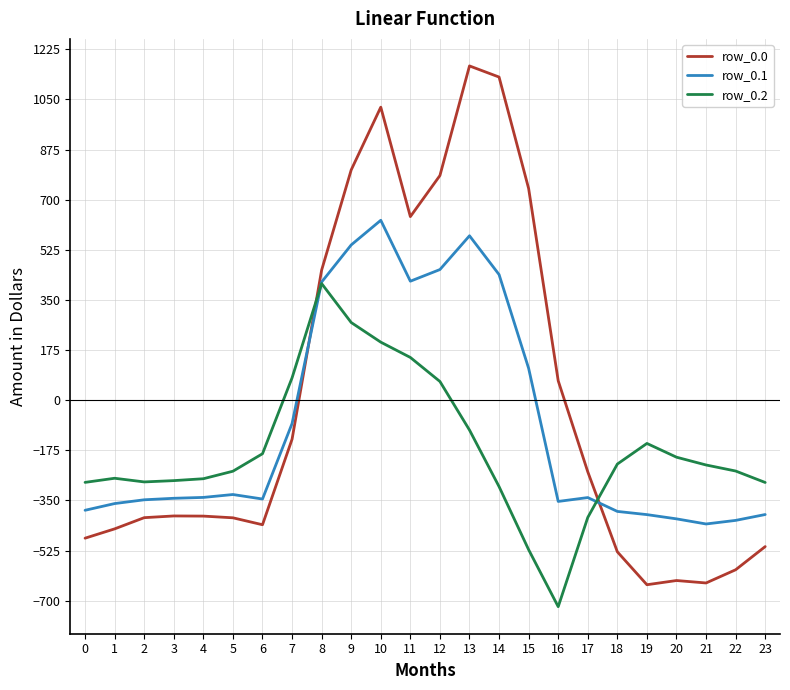

What is the lowest value of the row_0.2 series?

-721.2